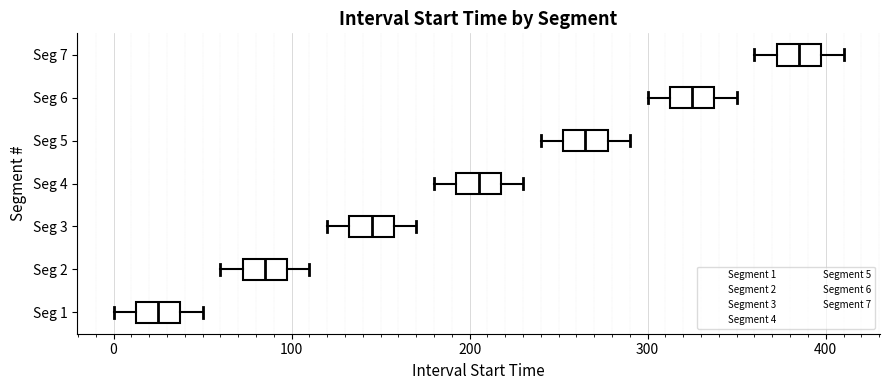

Reading bottom to top, transcribe this box plot: for each box, give where its median line is, the range the box spans, and where its two whiskers end, as read against the x-axis. The values are not printed on the chart, so give them approximately, as read against the axis.

Seg 1: median 30, box 10 to 40, whiskers 0 to 50
Seg 2: median 90, box 70 to 100, whiskers 60 to 110
Seg 3: median 150, box 130 to 160, whiskers 120 to 170
Seg 4: median 210, box 190 to 220, whiskers 180 to 230
Seg 5: median 270, box 250 to 280, whiskers 240 to 290
Seg 6: median 330, box 310 to 340, whiskers 300 to 350
Seg 7: median 390, box 370 to 400, whiskers 360 to 410